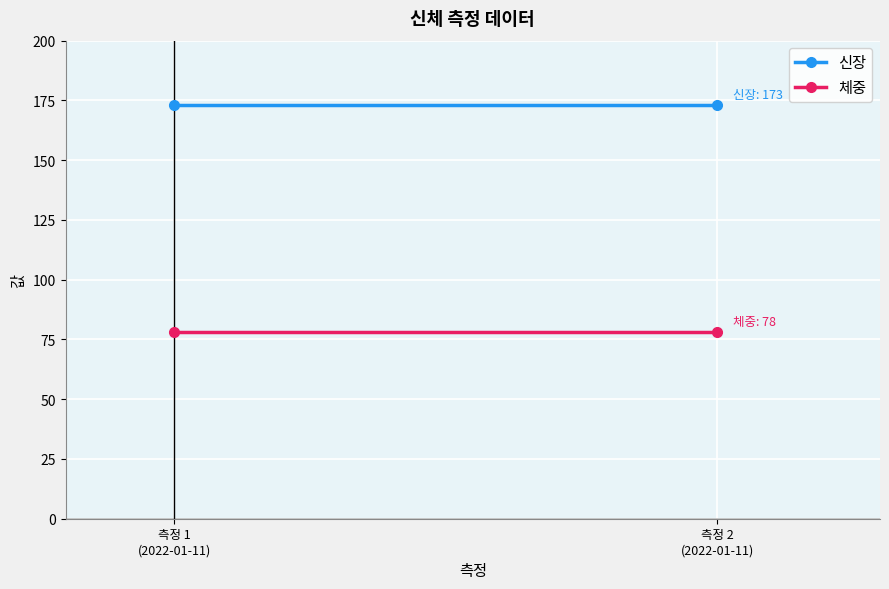

How many lines are shown in the chart?

2